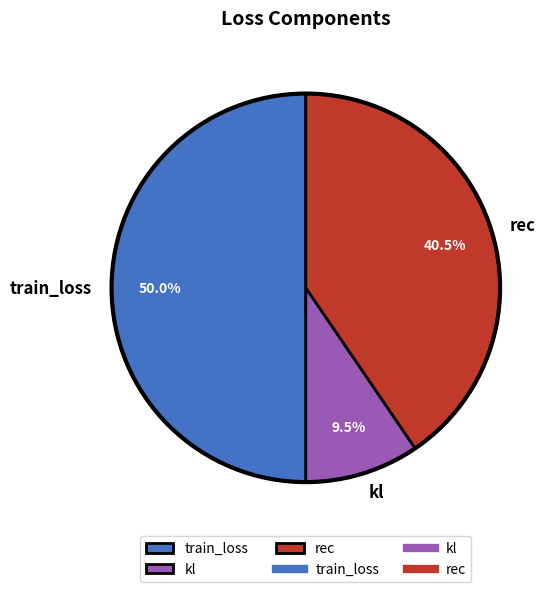

Which slice is the largest?

train_loss